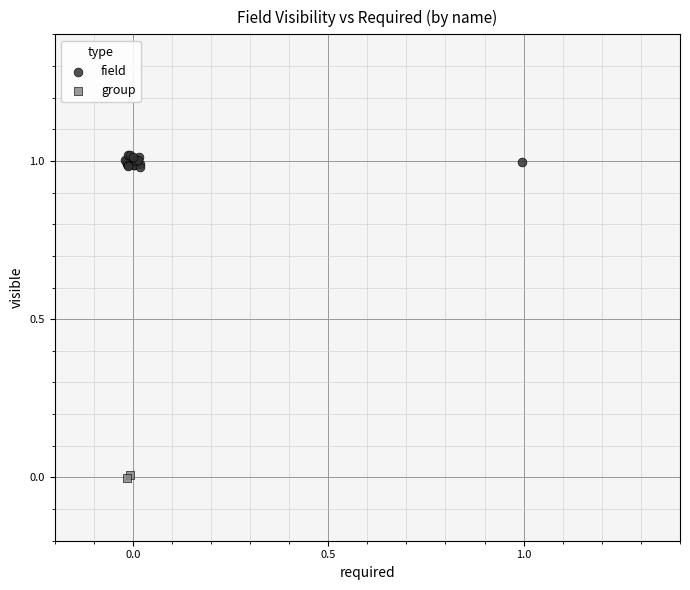

What are all the series names shown in the legend?

field, group